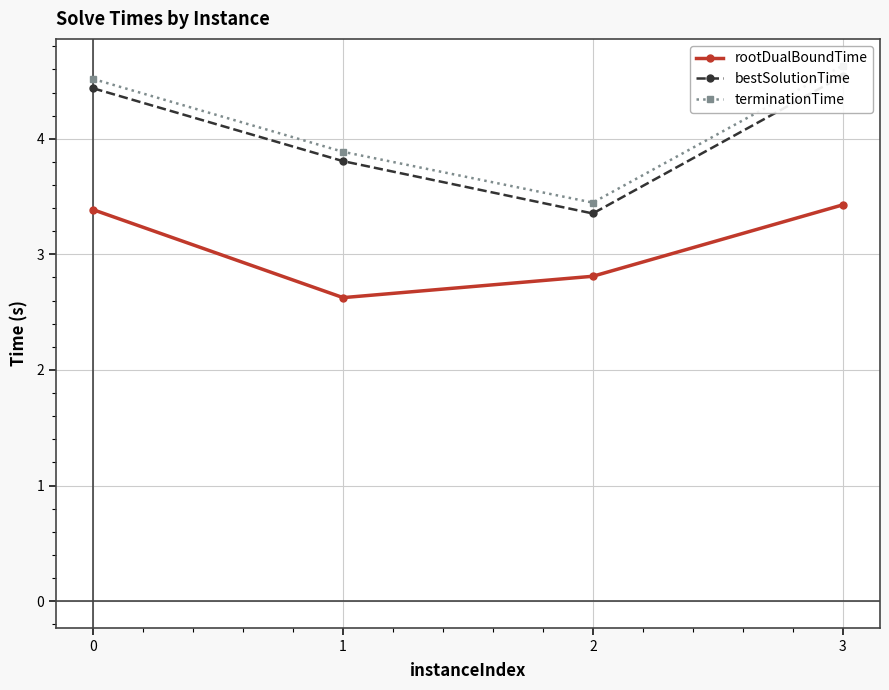

True or false: bestSolutionTime has more than 0 interior local peaks.

False